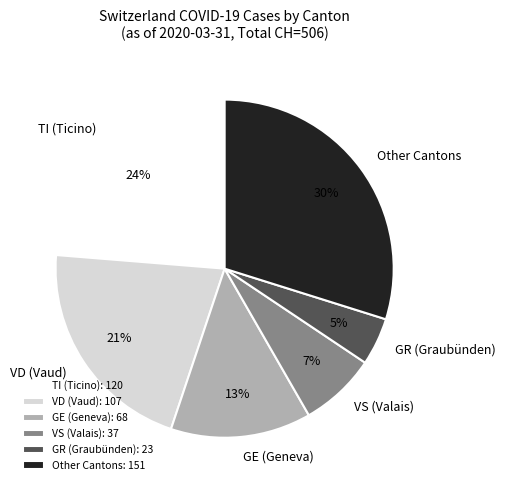

How many slices are in this pie chart?

6